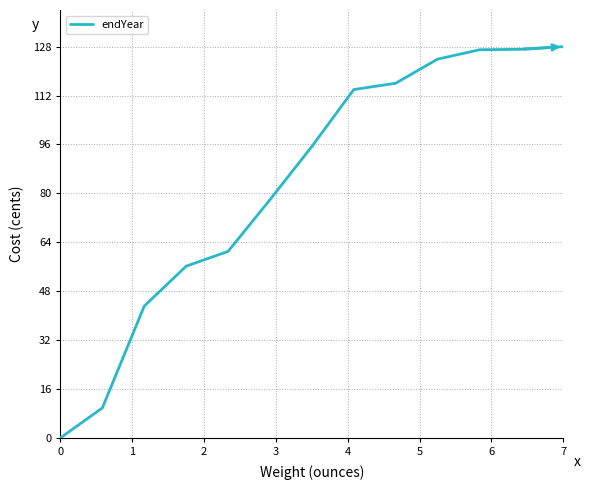

What is the maximum value shown in the chart?

128.0